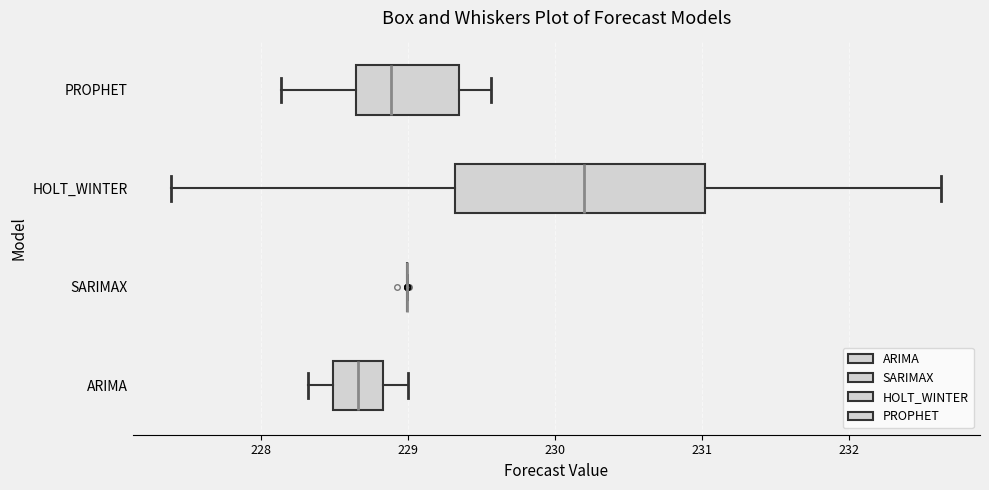

Where does the left whisker of the box for PROPHET end on the x-axis? The values are not printed on the chart, so give them approximately, as read against the axis.

228.1